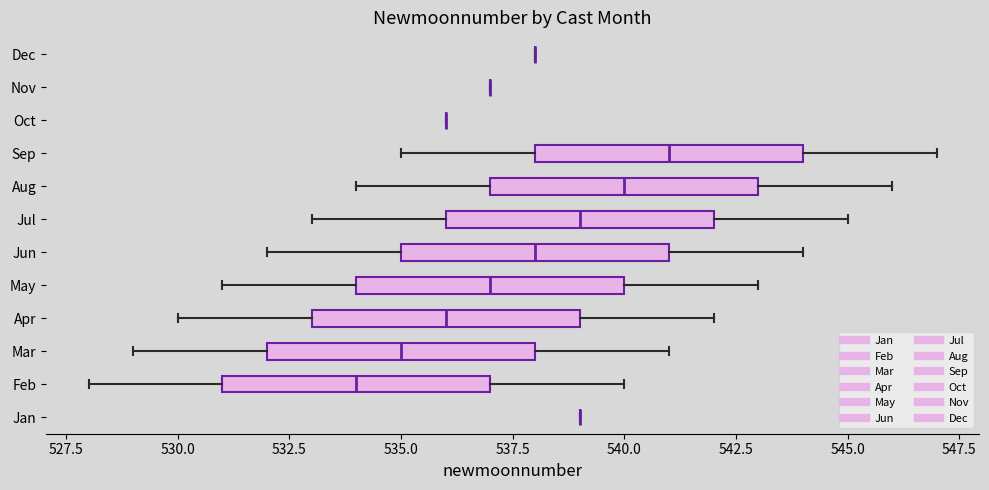

Reading bottom to top, read every box against the x-axis: the position of its median line, the range the box covers, and the ends of its whiskers. The values are not printed on the chart, so give them approximately, as read against the axis.

Jan: box collapsed to a line at 539, whiskers 539 to 539
Feb: median 534, box 531 to 537, whiskers 528 to 540
Mar: median 535, box 532 to 538, whiskers 529 to 541
Apr: median 536, box 533 to 539, whiskers 530 to 542
May: median 537, box 534 to 540, whiskers 531 to 543
Jun: median 538, box 535 to 541, whiskers 532 to 544
Jul: median 539, box 536 to 542, whiskers 533 to 545
Aug: median 540, box 537 to 543, whiskers 534 to 546
Sep: median 541, box 538 to 544, whiskers 535 to 547
Oct: box collapsed to a line at 536, whiskers 536 to 536
Nov: box collapsed to a line at 537, whiskers 537 to 537
Dec: box collapsed to a line at 538, whiskers 538 to 538